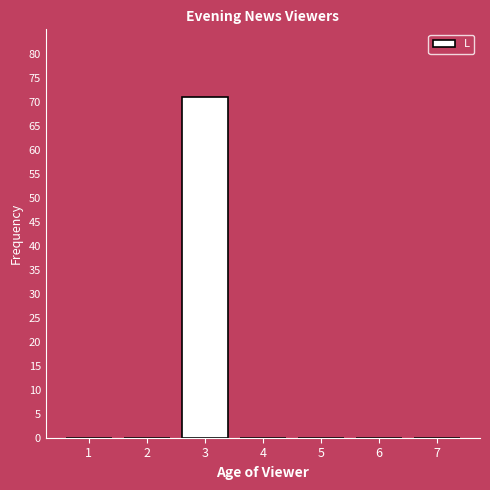

Reading left to right, extract all data points from this chart.

1=0	2=0	3=71	4=0	5=0	6=0	7=0